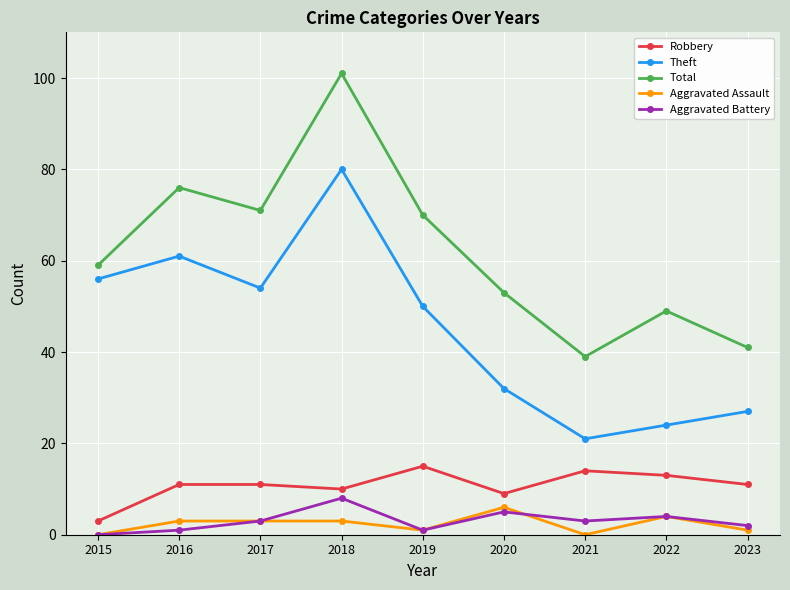

What is the difference between the maximum and minimum values in the Aggravated Assault series?

6